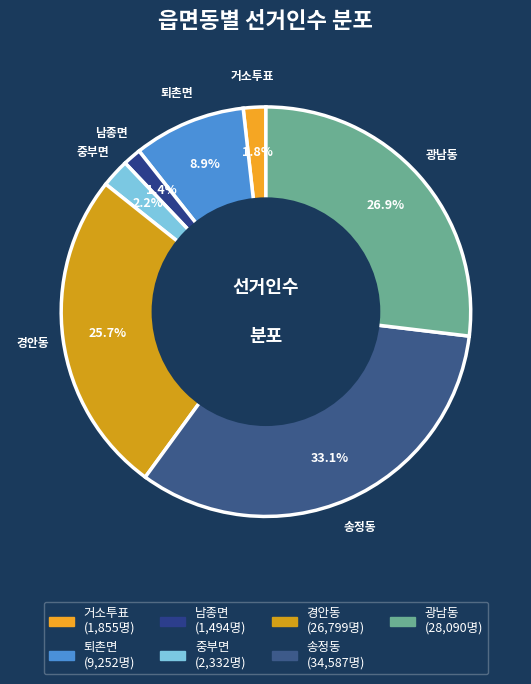

The 거소투표 slice represents 12% of the pie. True or false?

False